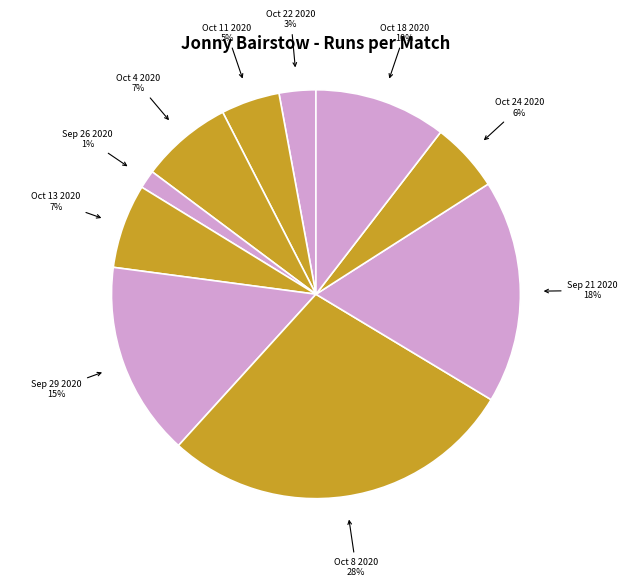

Count the number of slices in the pie.

10